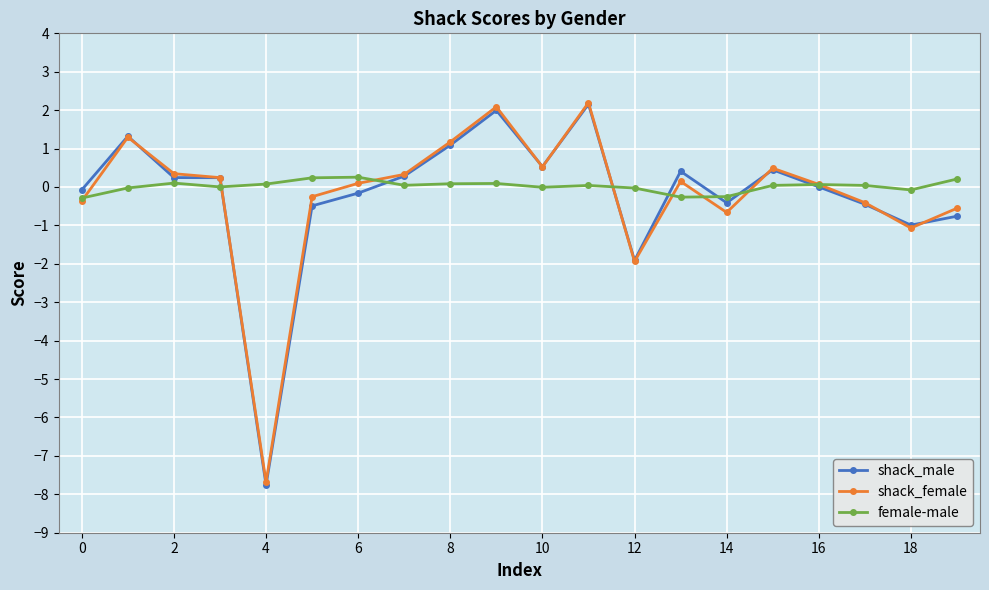

What is the lowest value of the shack_female series?

-7.7